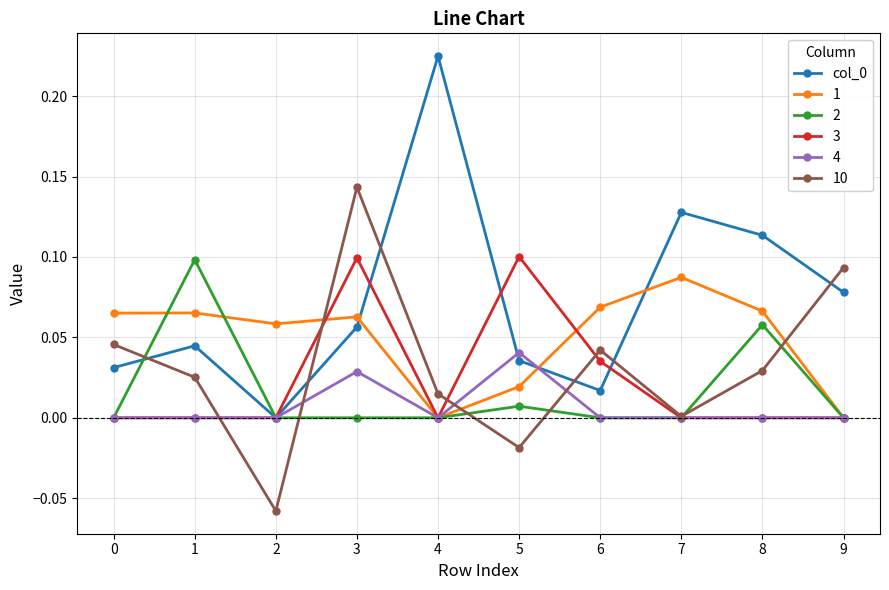

After their last crossing, which series has the higher values: 10 or 1?

10